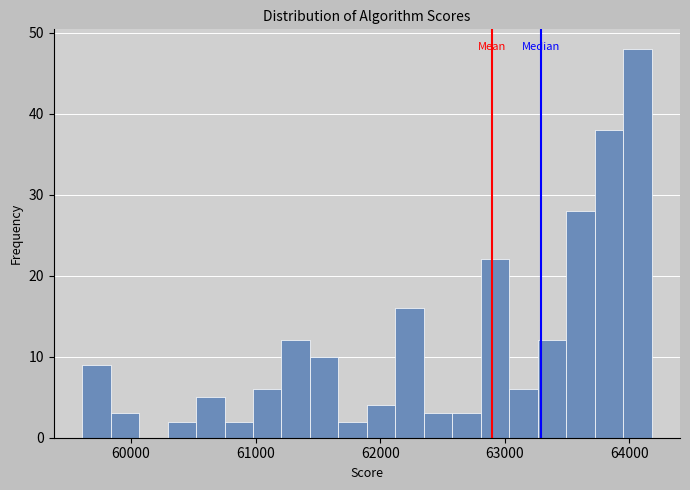

Read against the x-axis, roughly where is the centre of the tallest bar?

64100